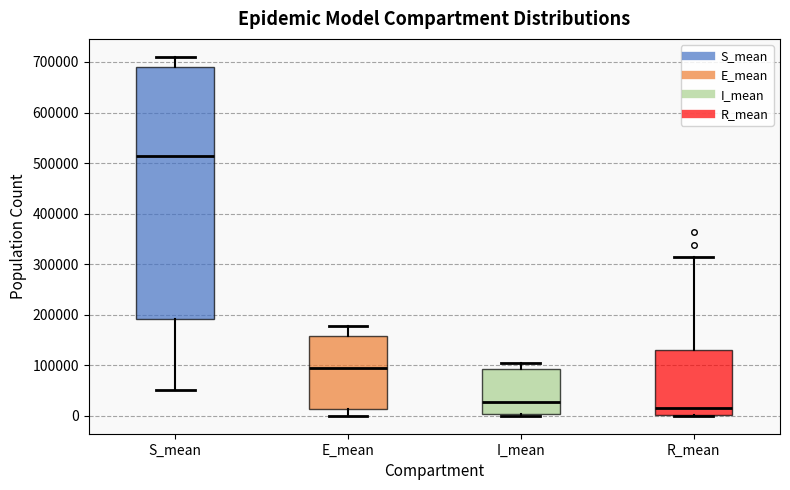

Comparing the boxes themselves (not the whiskers), which one is the tallest?

S_mean